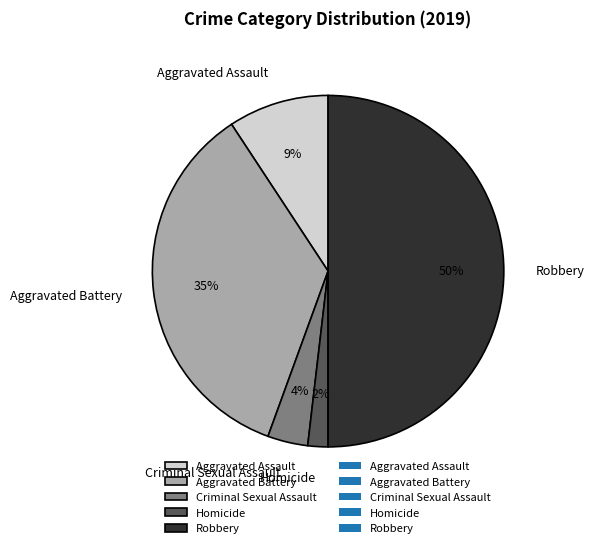

Does Criminal Sexual Assault account for over 50% of the chart?

No